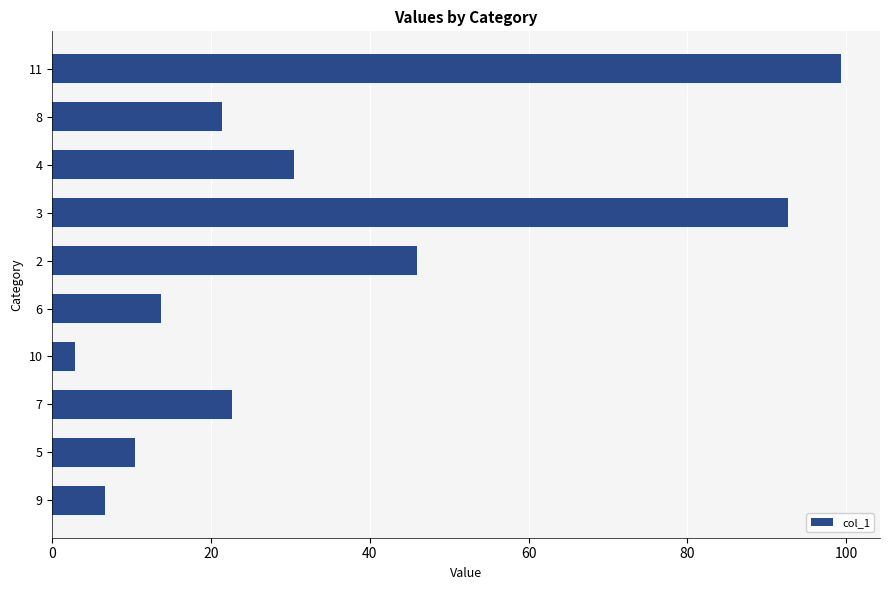

Which has a higher value, 5 or 4?

4